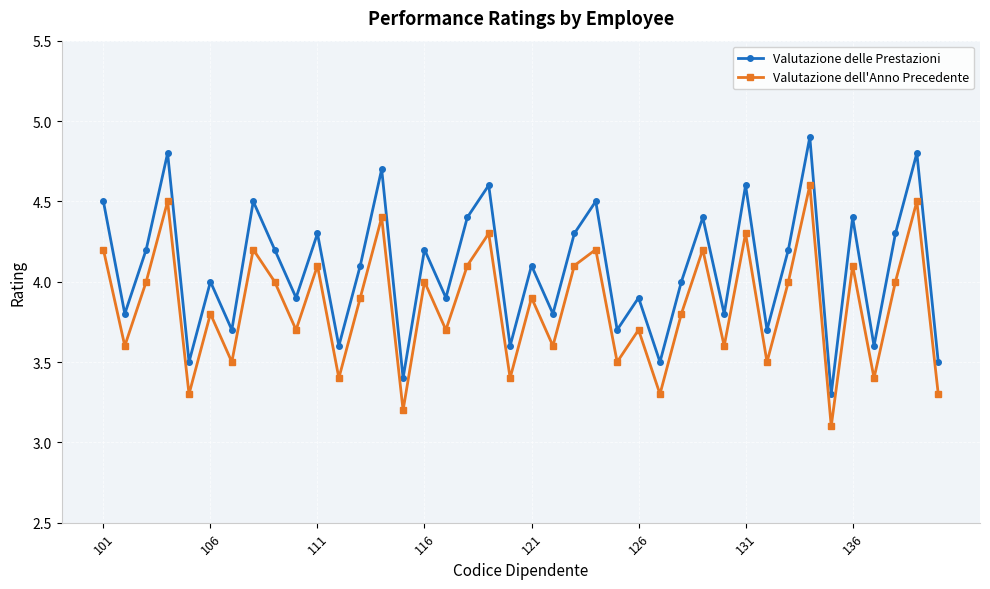

True or false: Valutazione delle Prestazioni and Valutazione dell'Anno Precedente intersect in this chart.

False